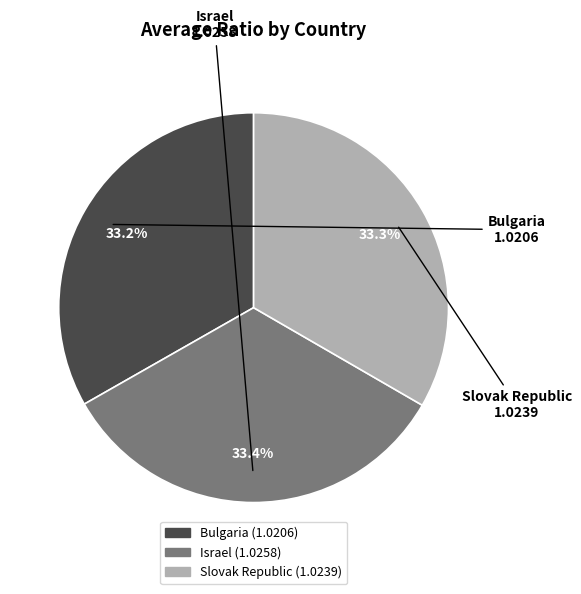

What percentage is the Israel slice, to the nearest percent?

33%